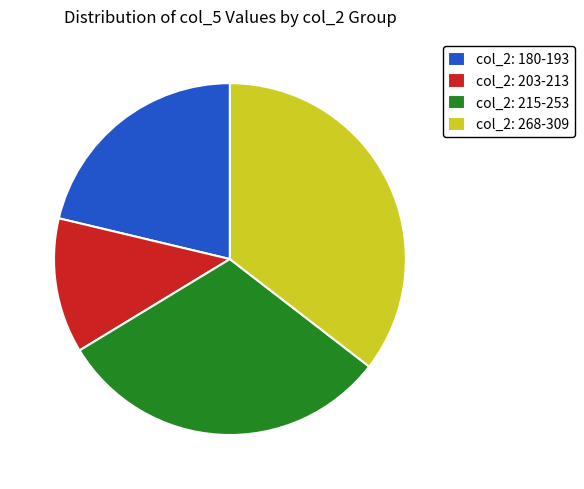

True or false: col_2: 215-253 accounts for 20% of the total.

False